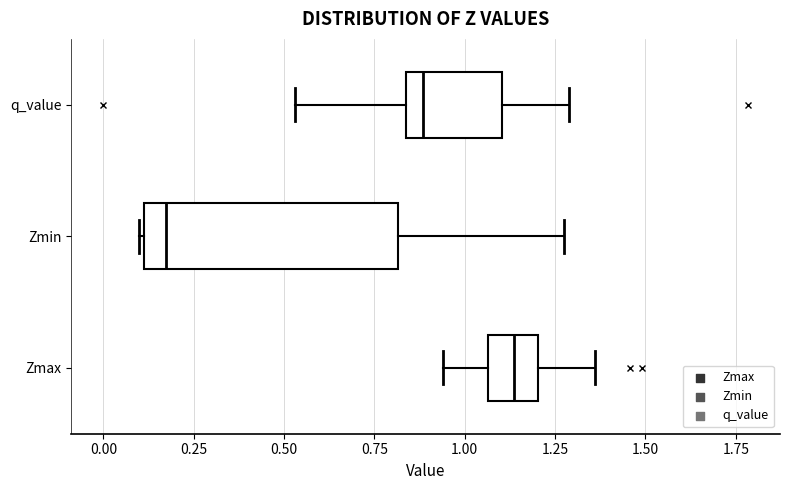

Reading bottom to top, transcribe this box plot: for each box, give where its median line is, the range the box spans, and where its two whiskers end, as read against the x-axis. The values are not printed on the chart, so give them approximately, as read against the axis.

Zmax: median 1.15, box 1.05 to 1.20, whiskers 0.95 to 1.35
Zmin: median 0.15, box 0.10 to 0.80, whiskers 0.10 to 1.30
q_value: median 0.90, box 0.85 to 1.10, whiskers 0.55 to 1.30